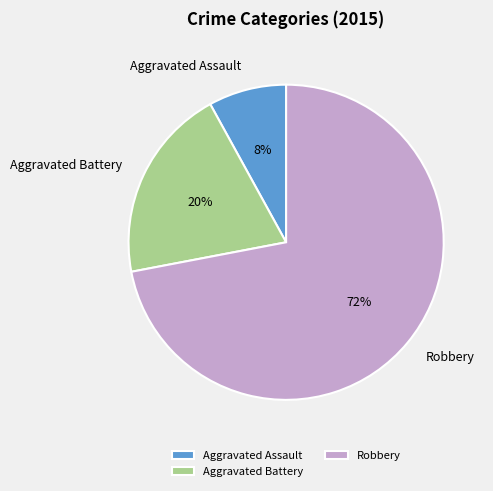

Is there a majority slice in this chart?

Yes